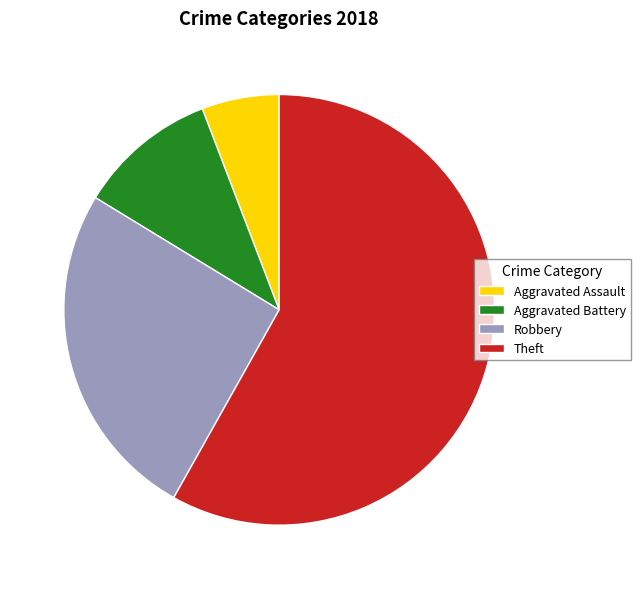

Approximately how many times larger is the value at Aggravated Assault compared to Robbery?

0.2